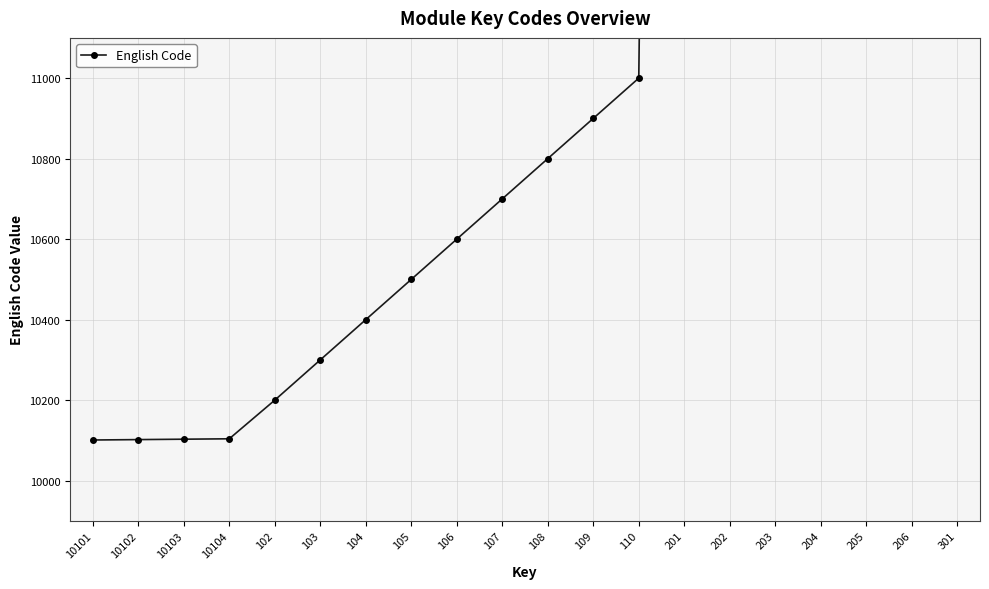

What is the change in value from 10102 to 102?

+98